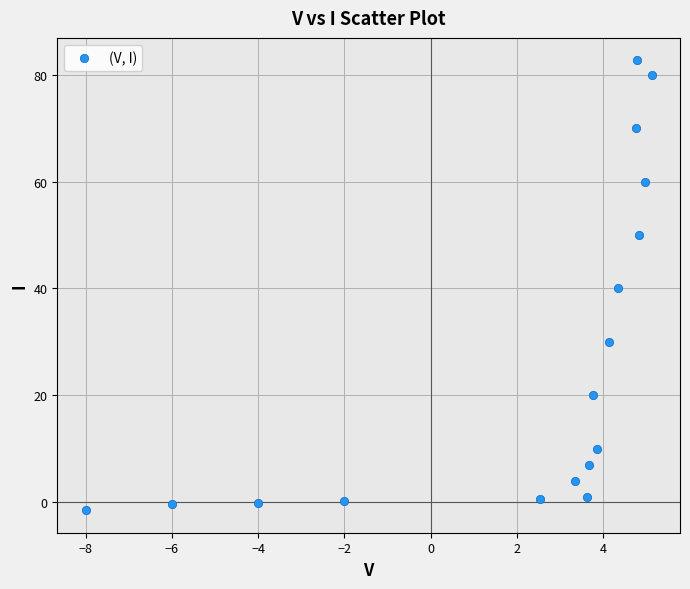

What is the range of Y values (max minus min)?

84.2